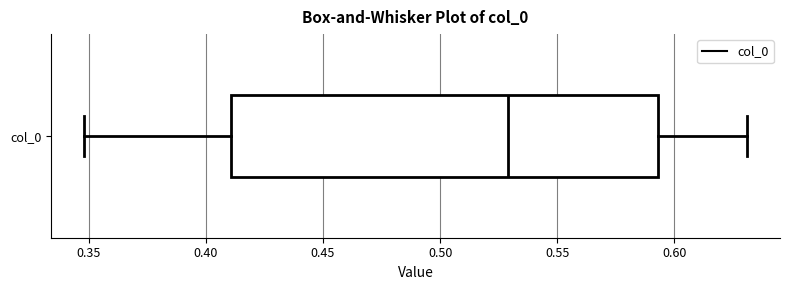

Where does the median line of the box for col_0 sit on the x-axis? The values are not printed on the chart, so give them approximately, as read against the axis.

0.530